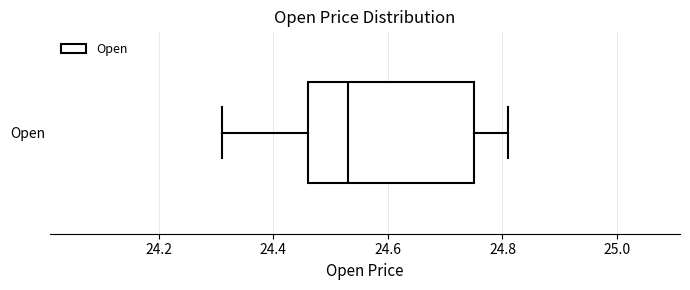

Read this box plot against the x-axis: the position of the median line, the range covered by the box, and the ends of both whiskers. The values are not printed on the chart, so give them approximately, as read against the axis.

median 24.54, box 24.46 to 24.76, whiskers 24.32 to 24.82